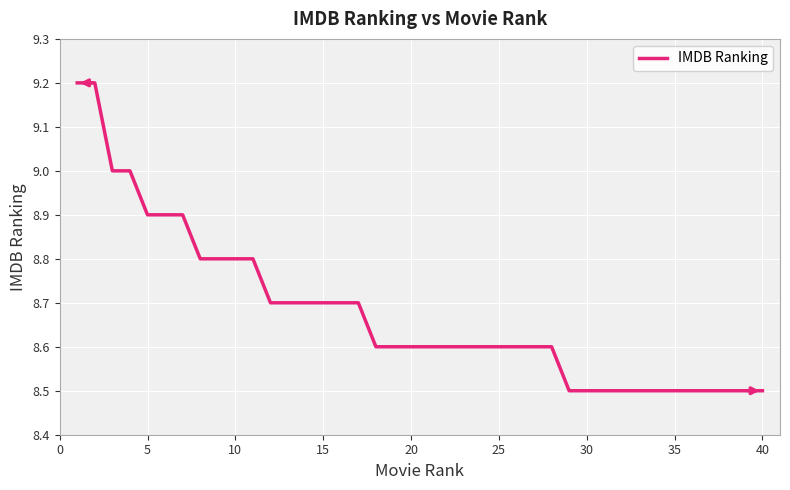

What is the greatest value displayed?

9.2